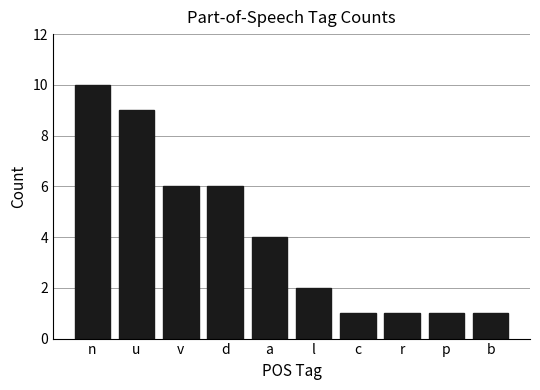

What value does the data have at a?

4